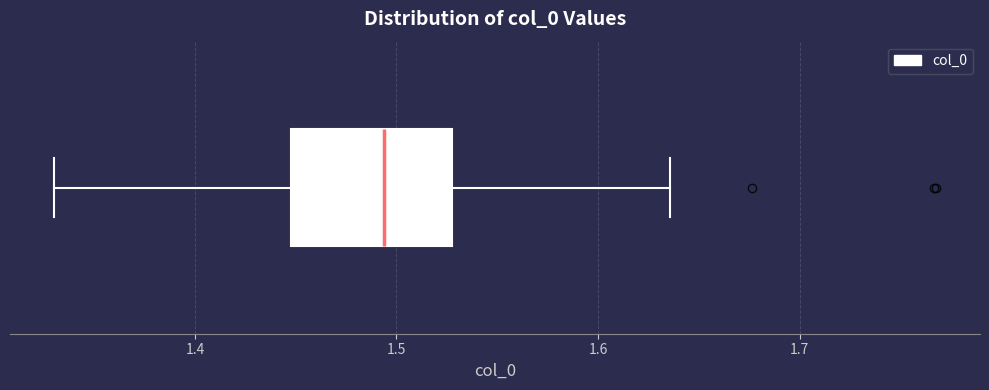

Read this box plot against the x-axis: the position of the median line, the range covered by the box, and the ends of both whiskers. The values are not printed on the chart, so give them approximately, as read against the axis.

median 1.49, box 1.45 to 1.53, whiskers 1.33 to 1.64